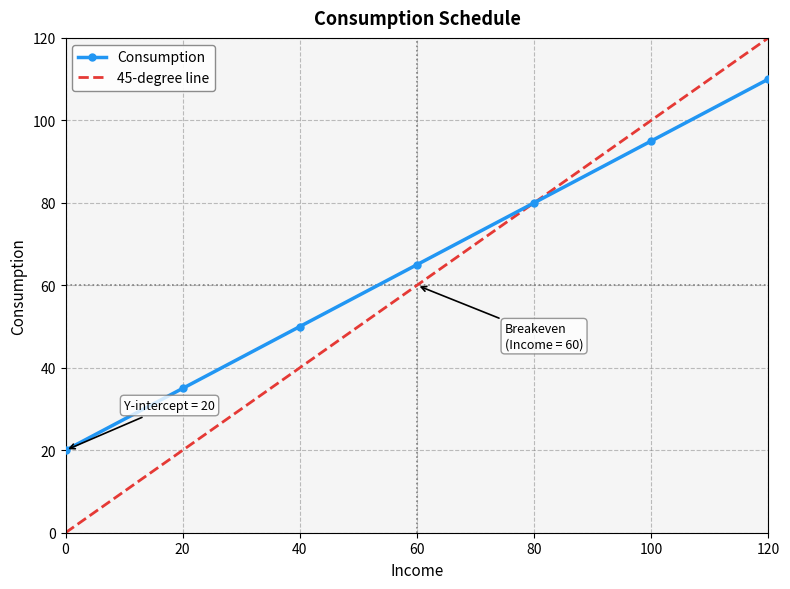

How many Consumption values are between 35 and 95?

5